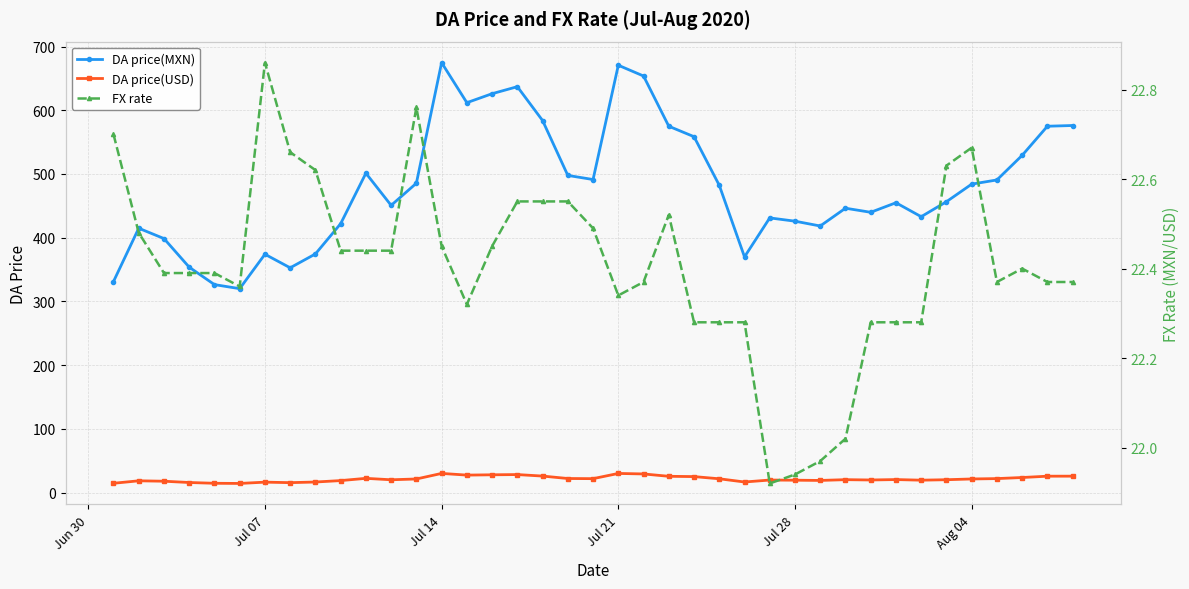

True or false: DA price(USD) has more than 1 points higher than both neighbors.

True